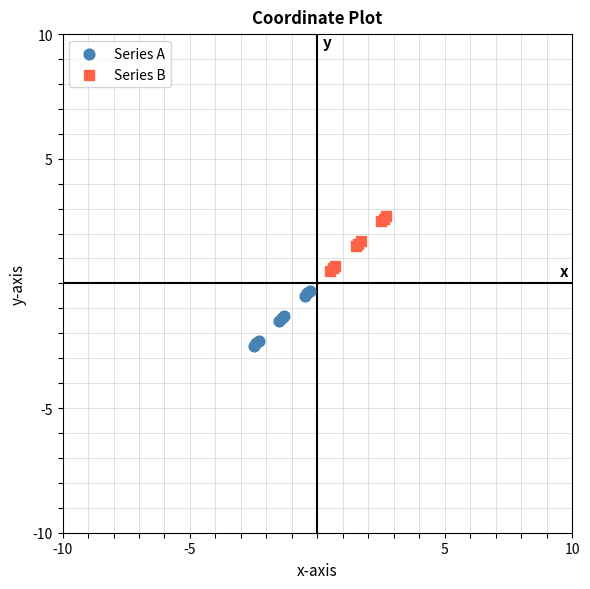

Which series reaches the minimum Y coordinate?

Series A